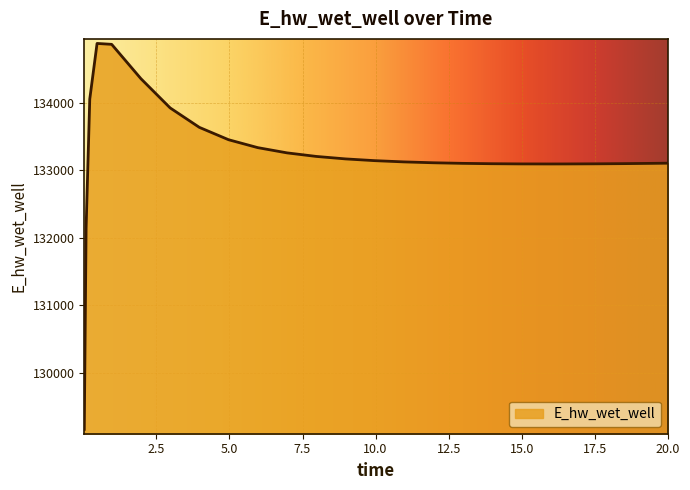

What is the greatest value displayed?

134878.2